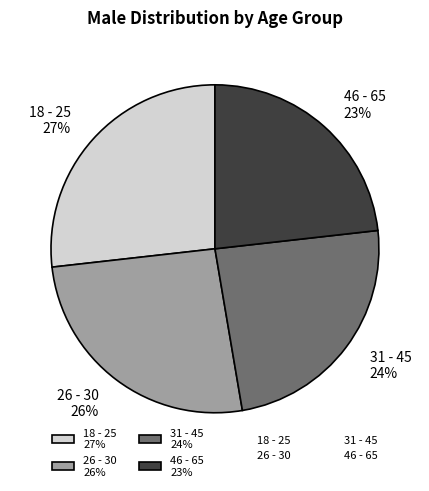

Is the sum of 31 - 45 24% and 18 - 25 27% greater than half?

Yes